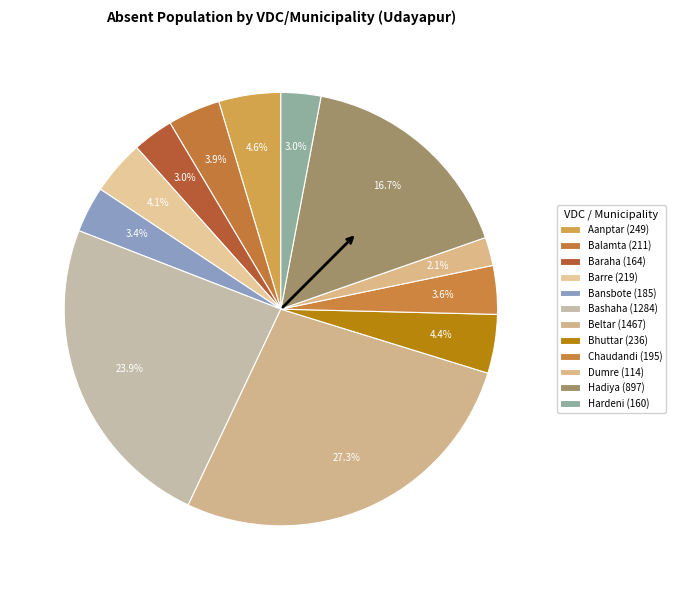

Count the number of slices in the pie.

12